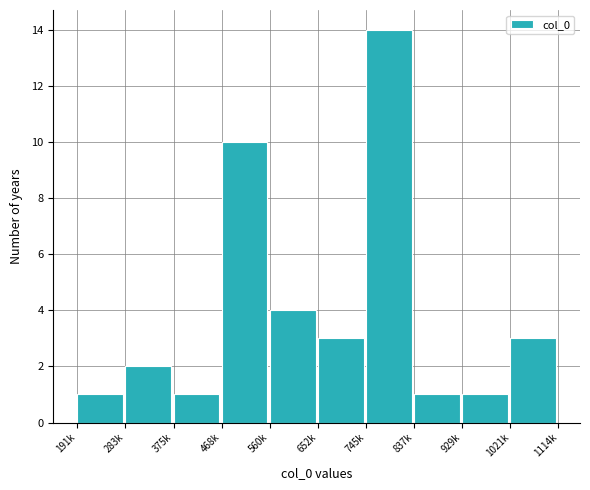

Reading left to right, list all the values displayed in this chart.

191k=1	283k=2	375k=1	468k=10	560k=4	652k=3	745k=14	837k=1	929k=1	1021k=3